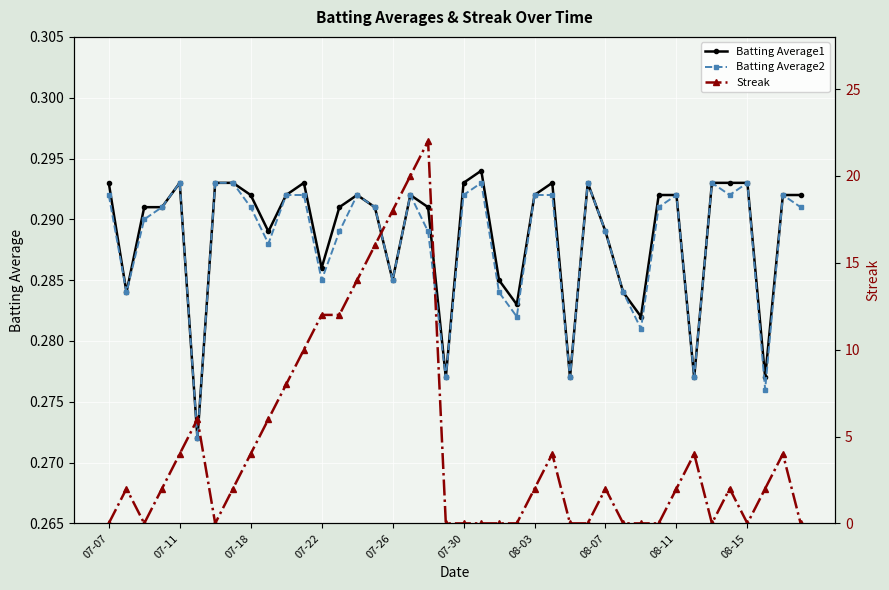

Is it true that Streak equals -6.9 at 30?

False